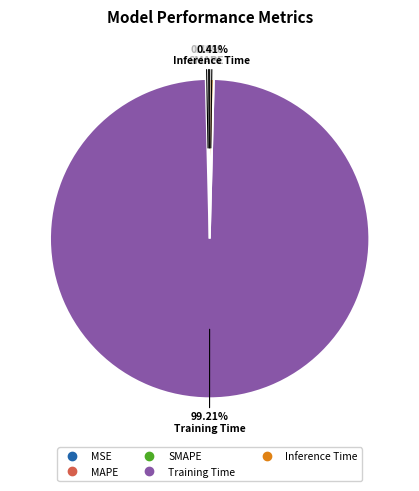

Does Training Time account for over 50% of the chart?

Yes